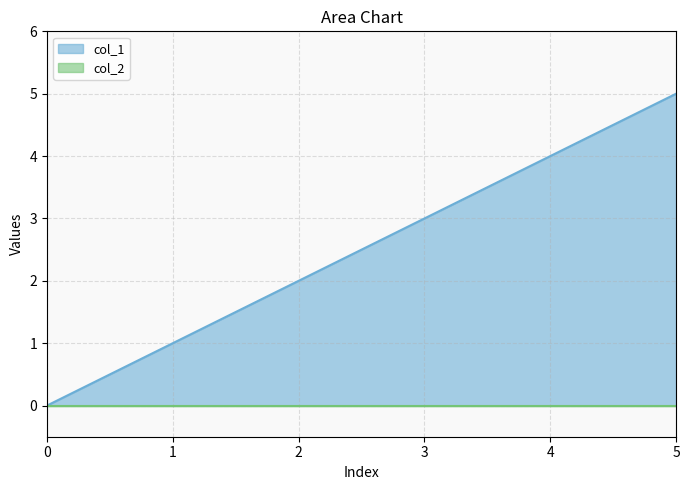

Is it true that the value at 4 is 7?

False